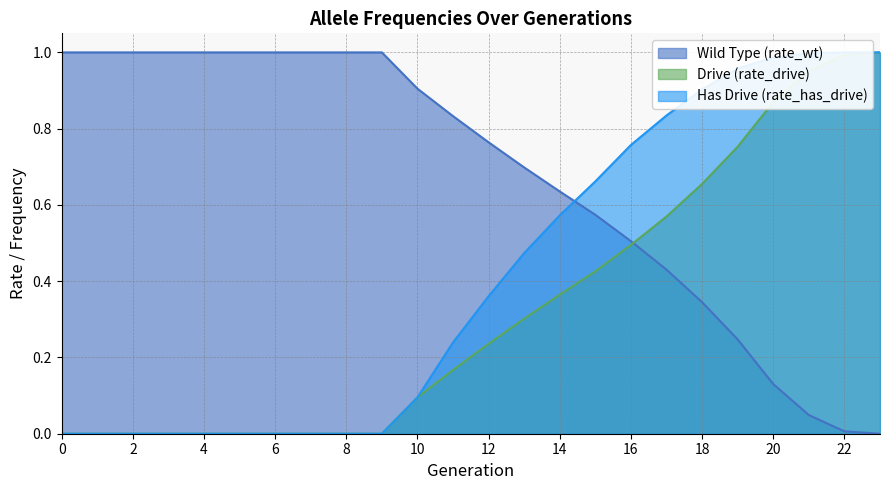

Reading left to right, list all the values displayed in this chart.

rate_wt: 1.0	1.0	1.0	1.0	1.0	1.0	1.0	1.0	1.0	1.0	0.9	0.8	0.8	0.7	0.6	0.6	0.5	0.4	0.3	0.2	0.1	0.0	0.0	0.0
rate_drive: 0.0	0.0	0.0	0.0	0.0	0.0	0.0	0.0	0.0	0.0	0.1	0.2	0.2	0.3	0.4	0.4	0.5	0.6	0.7	0.8	0.9	1.0	1.0	1.0
rate_has_drive: 0.0	0.0	0.0	0.0	0.0	0.0	0.0	0.0	0.0	0.0	0.1	0.2	0.4	0.5	0.6	0.7	0.8	0.8	0.9	1.0	1.0	1.0	1.0	1.0